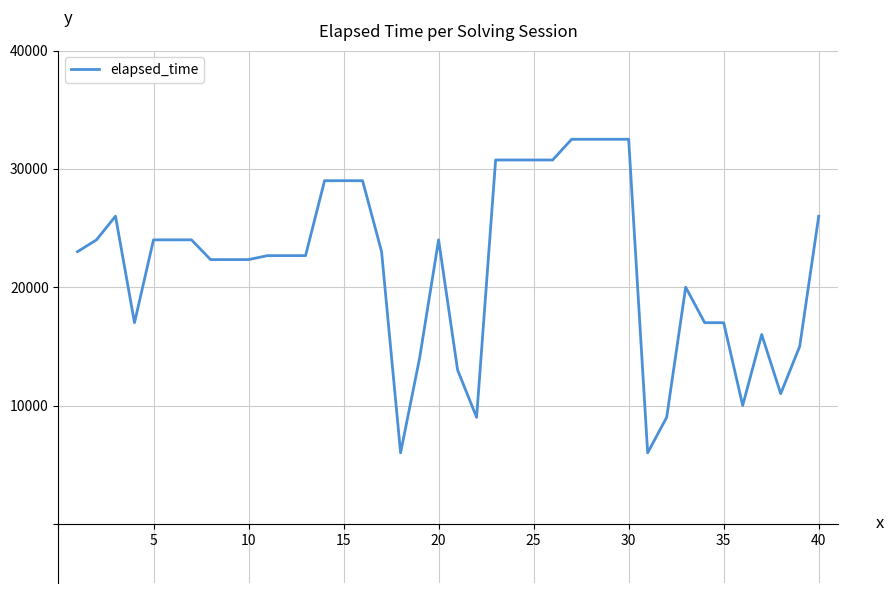

What is the maximum value shown in the chart?

32500